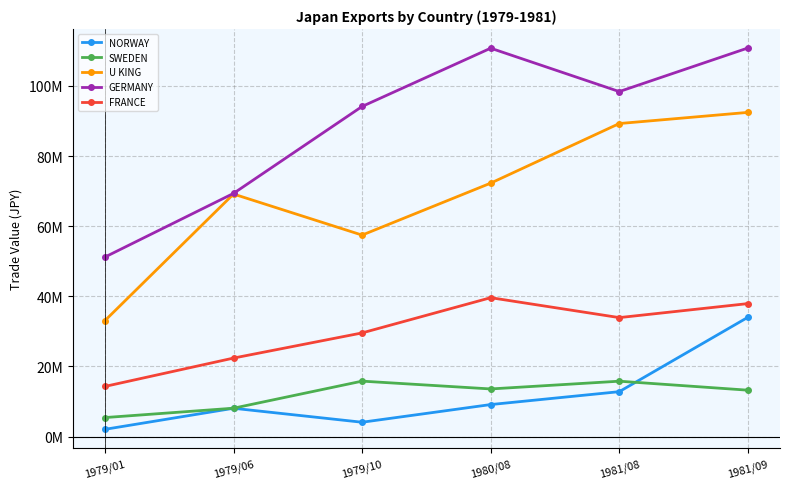

At which category is the sum across all series the highest?

1981/09